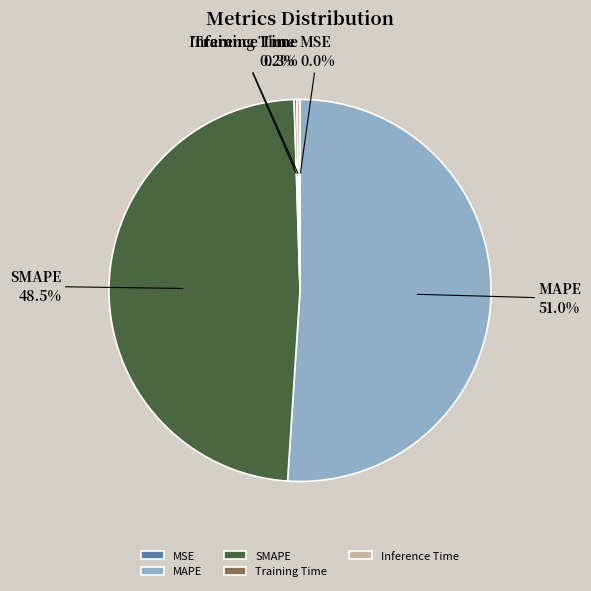

Is MAPE the majority of the pie?

Yes